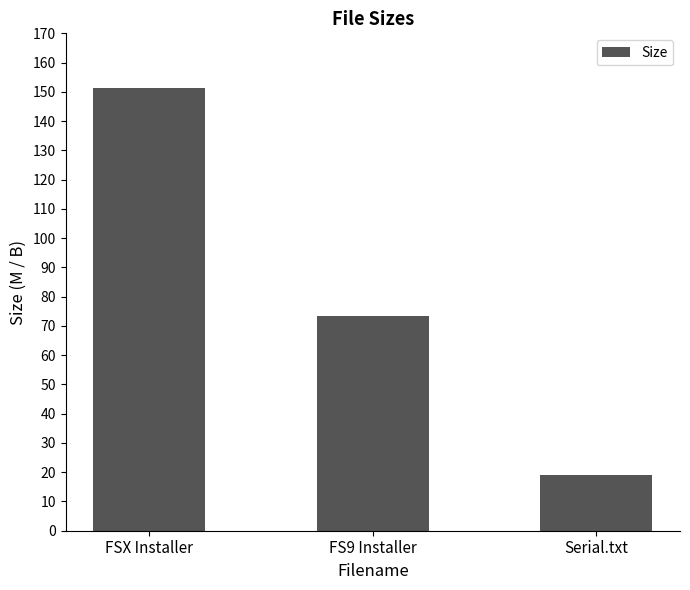

Reading left to right, transcribe all the data shown in this chart.

151.2	73.3	19.0